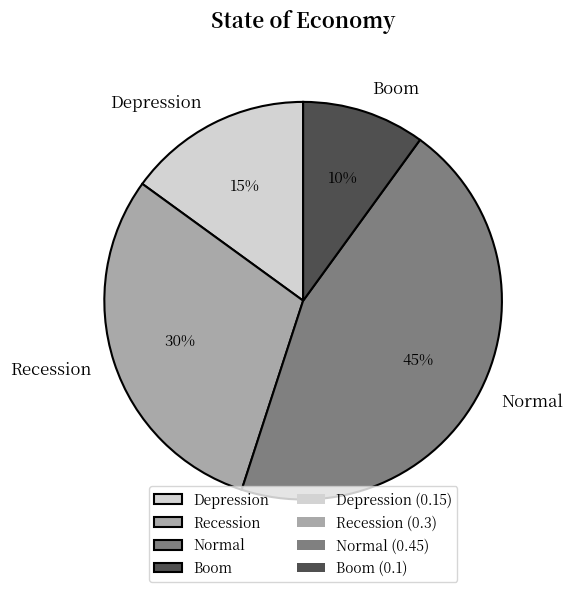

Does any single category account for the majority?

No